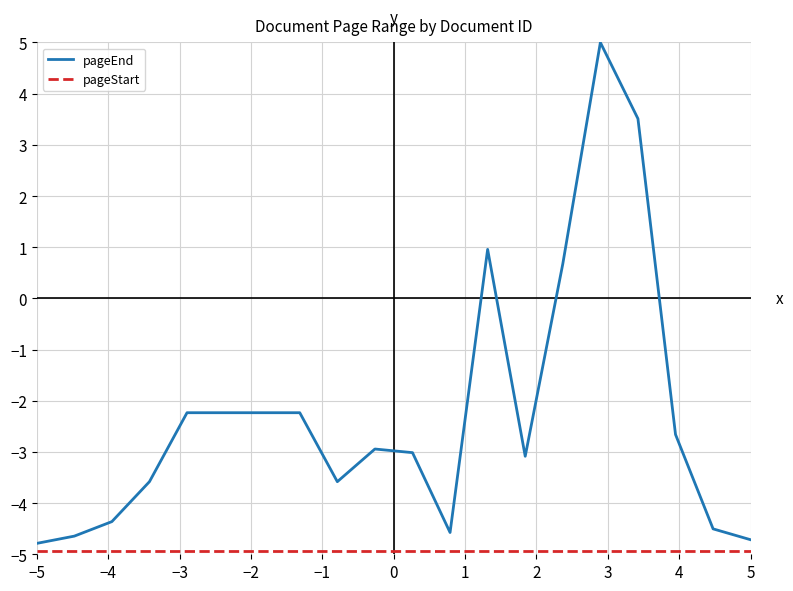

What is the difference between the maximum and minimum values in the pageEnd series?

9.8